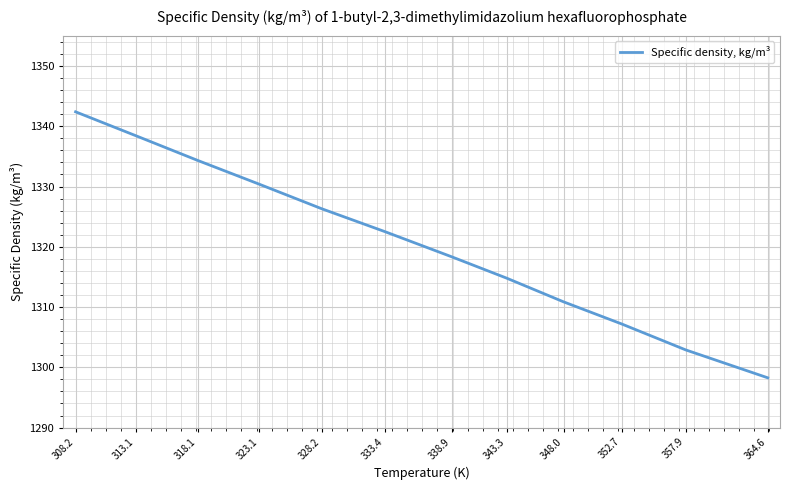

List the labels in order of value, largest first.

308.2, 313.1, 318.1, 323.1, 328.2, 333.4, 338.9, 343.3, 348.0, 352.7, 357.9, 364.6